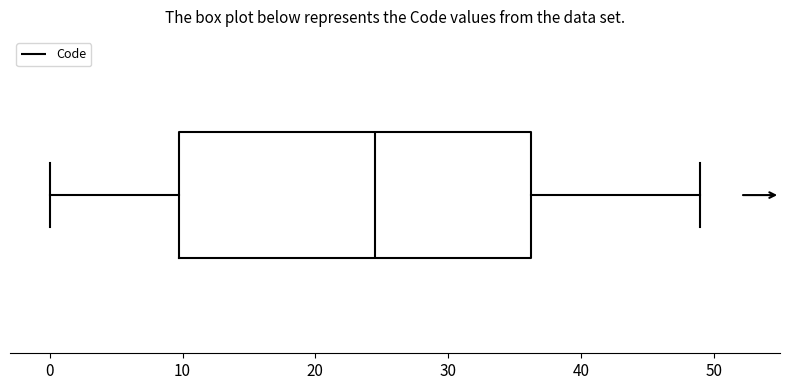

Transcribe this box plot: give where the median line is, the range the box spans, and where the two whiskers end, as read against the x-axis. The values are not printed on the chart, so give them approximately, as read against the axis.

median 25, box 10 to 36, whiskers 0 to 49